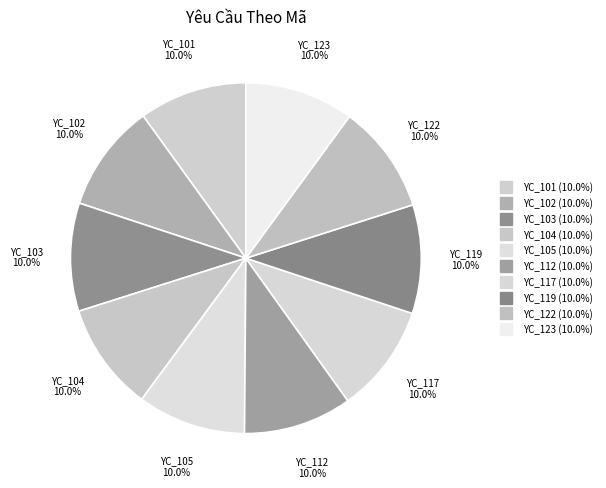

To the nearest percent, what is the combined percentage of YC_112 and YC_103?

20%